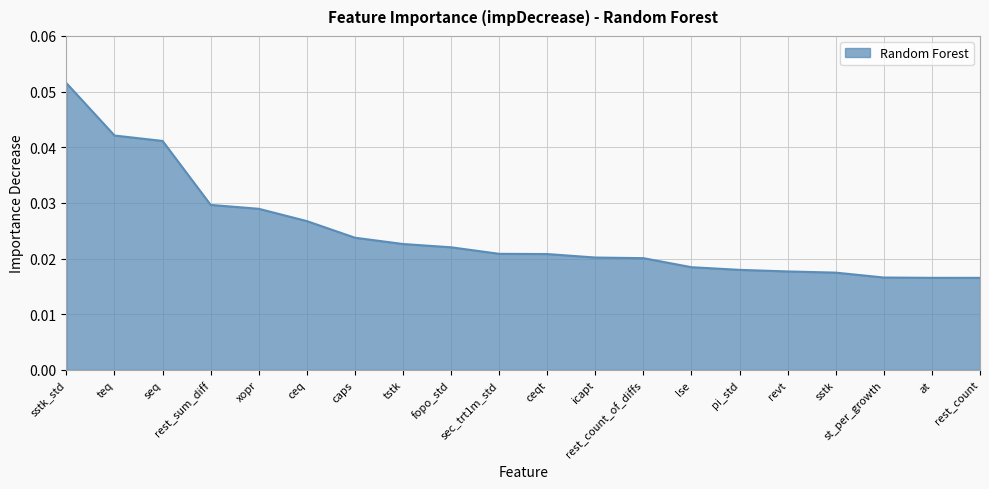

Which category has the highest value across all series?

sstk_std